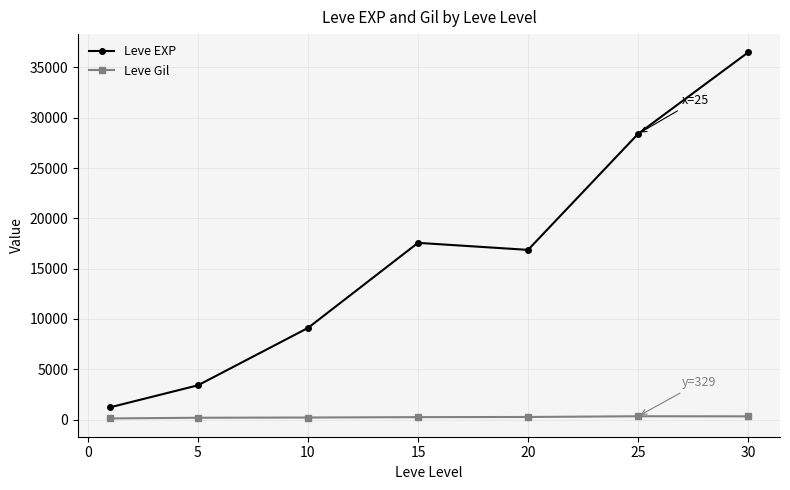

Which series has the widest spread of values?

Leve EXP